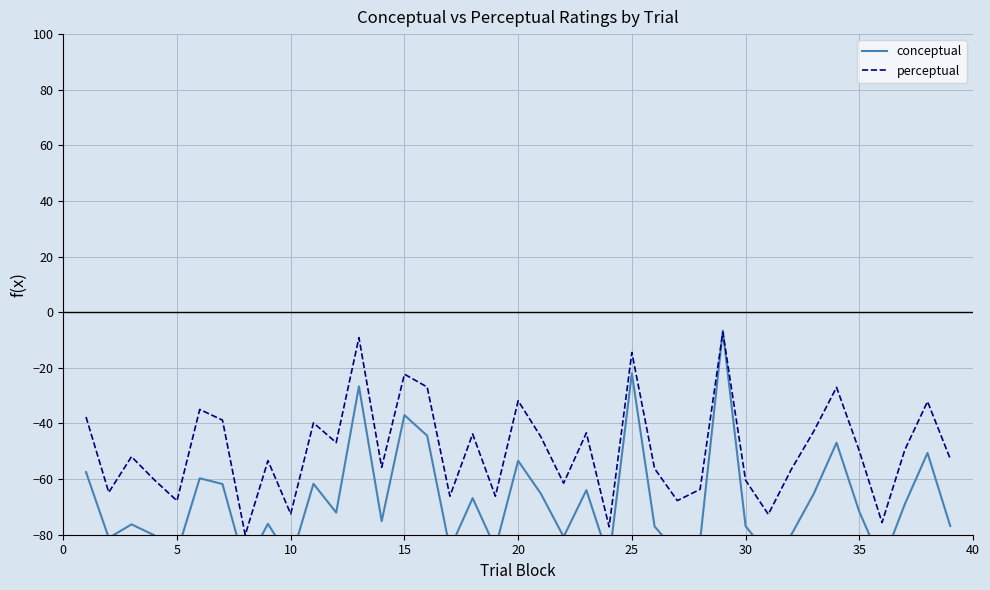

Is this an area chart (filled region under the line)?

No